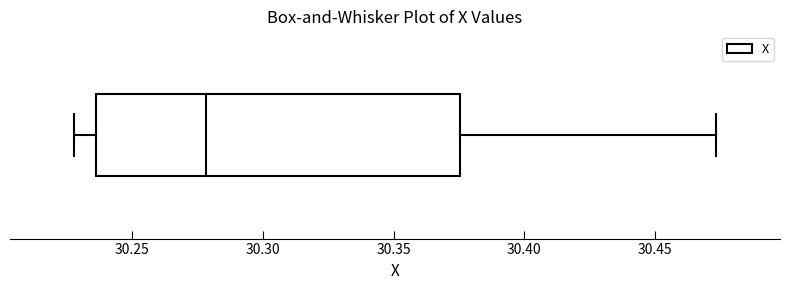

Transcribe this box plot: give where the median line is, the range the box spans, and where the two whiskers end, as read against the x-axis. The values are not printed on the chart, so give them approximately, as read against the axis.

median 30.280, box 30.235 to 30.375, whiskers 30.230 to 30.475